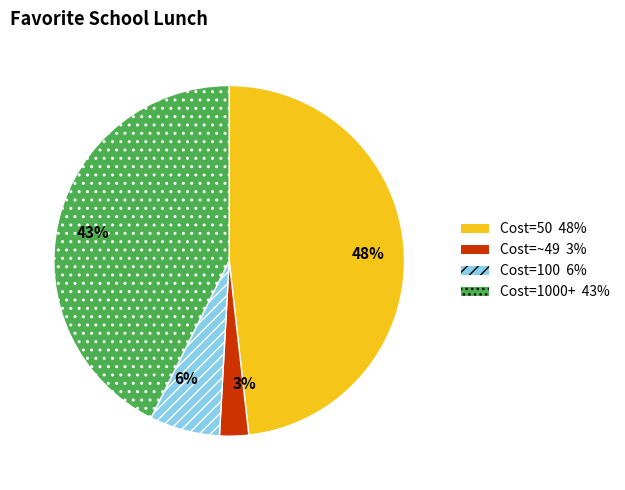

To the nearest percent, what is the average slice percentage?

25%